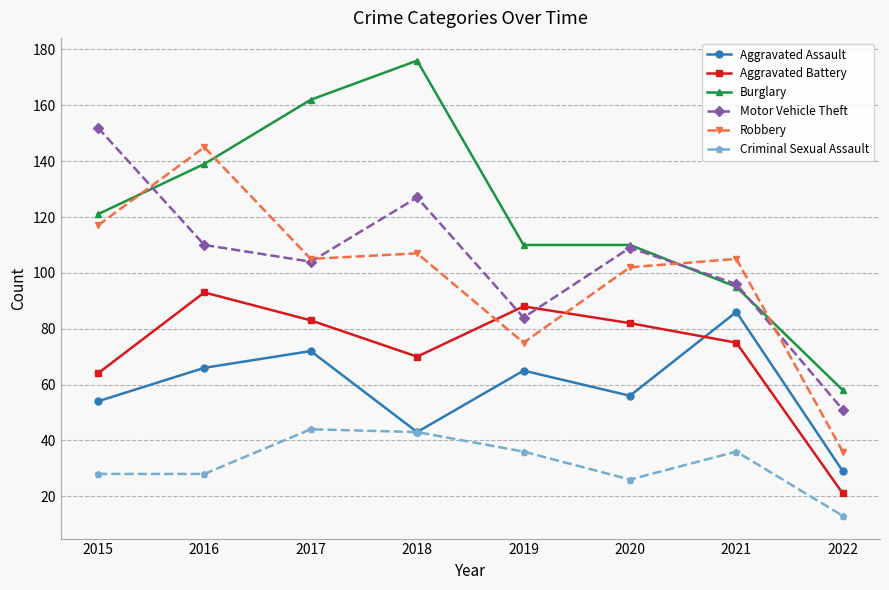

Is it true that Aggravated Battery equals 88 at 2019?

True